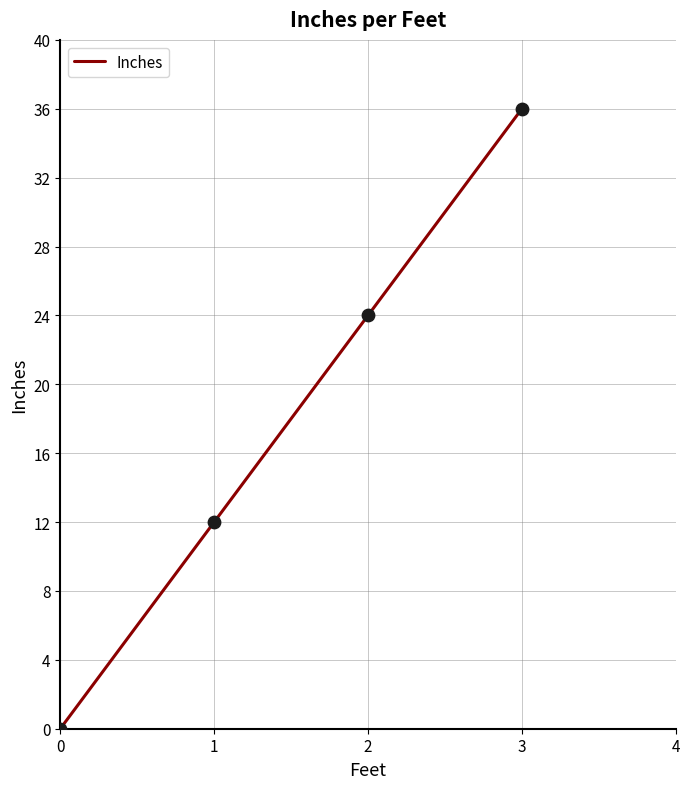

Which has a higher value, 2 or 0?

2